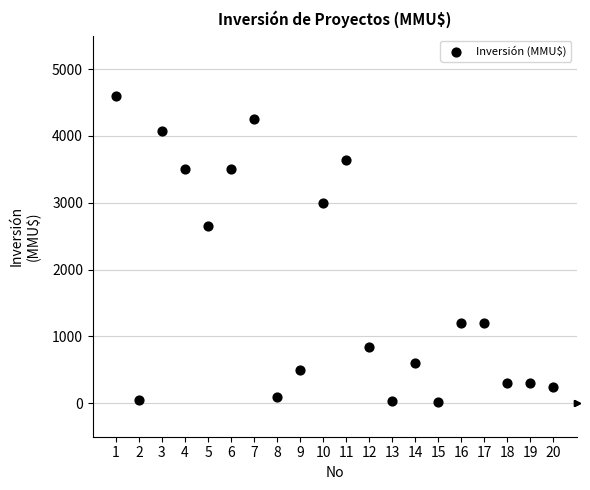

What Y value in the scatter plot is closest to 2311?

2650